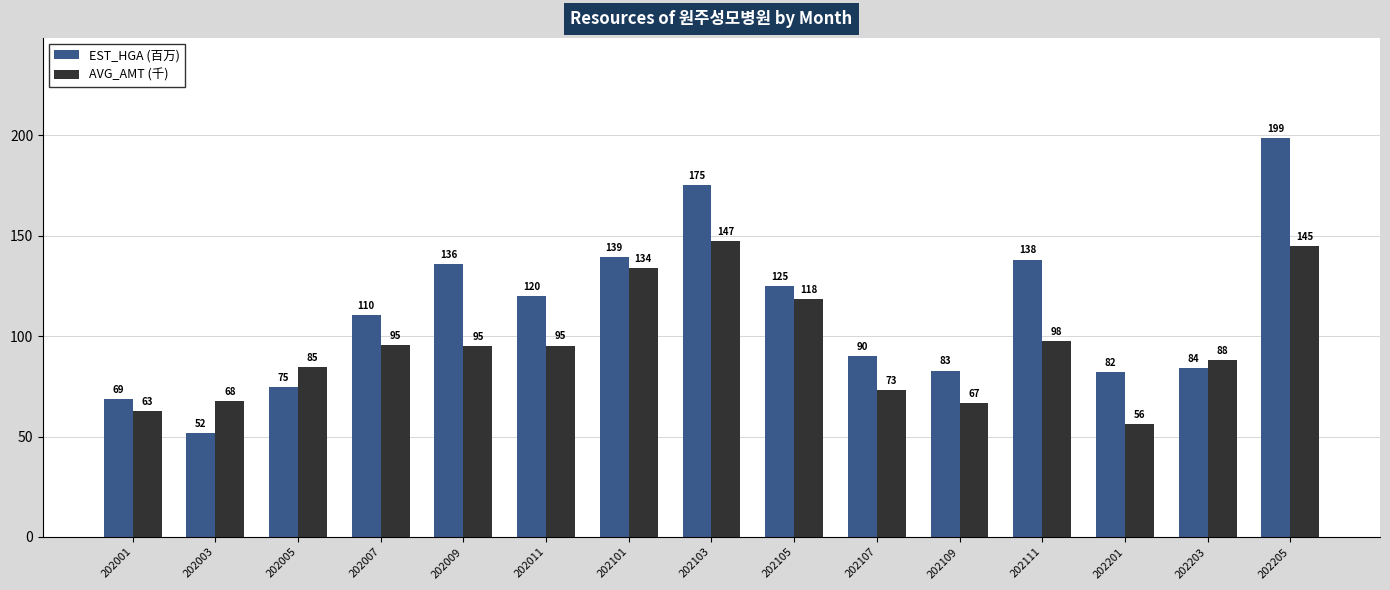

Is the value of AVG_AMT (千) at 202107 greater than the value of EST_HGA (百万) at 202111?

No